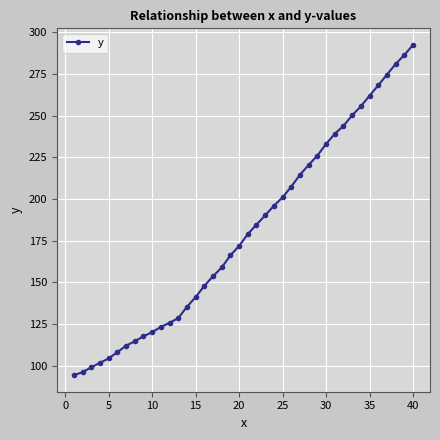

What is the value of the 4th point from the left?

101.8